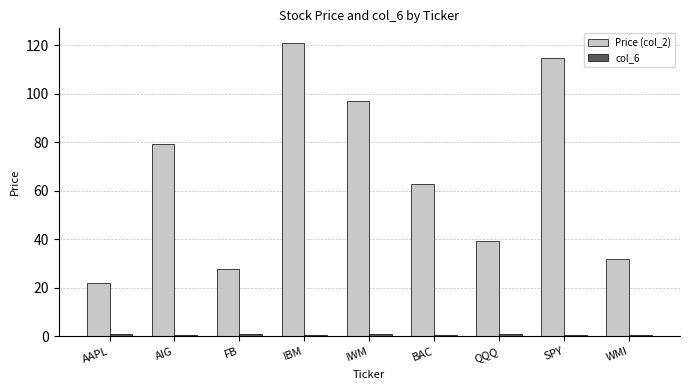

What is the difference between the Price (col_2) values at IBM and QQQ?

81.8